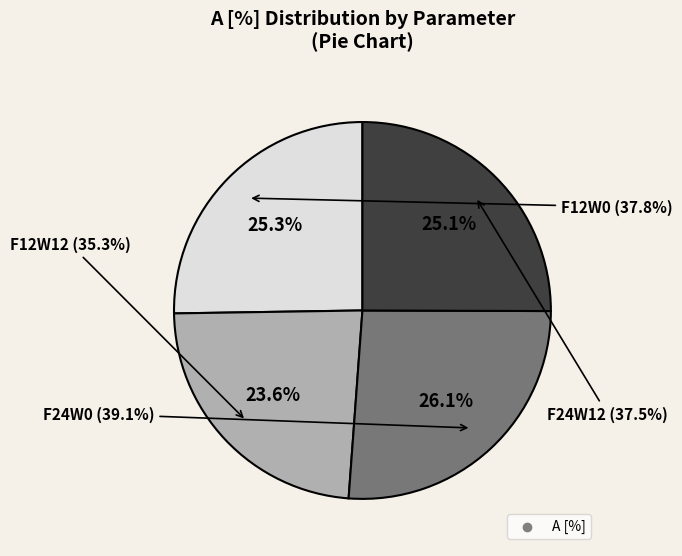

True or false: F24W12 accounts for 25% of the total.

True